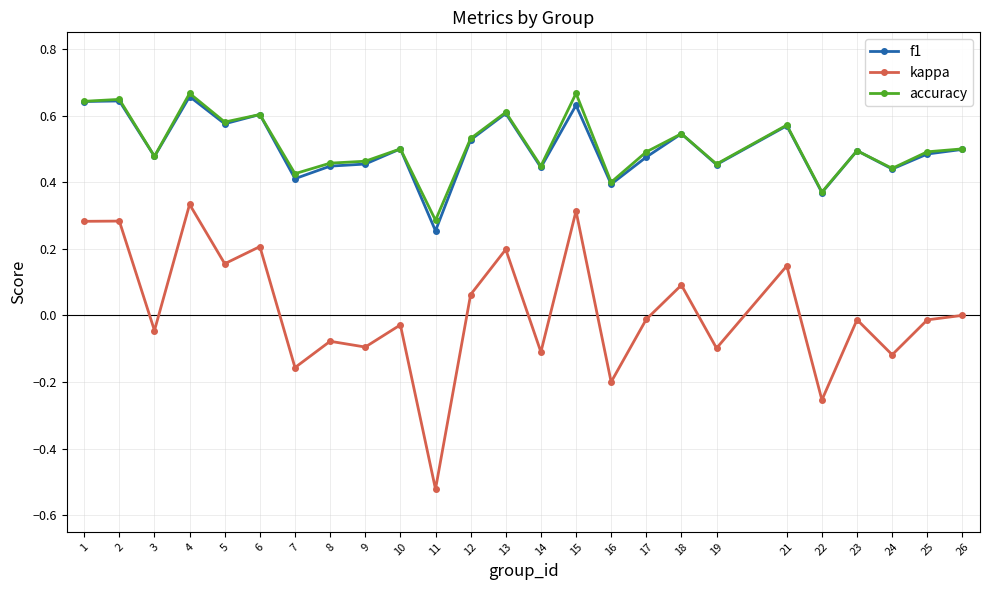

Count the number of data series in this chart.

3